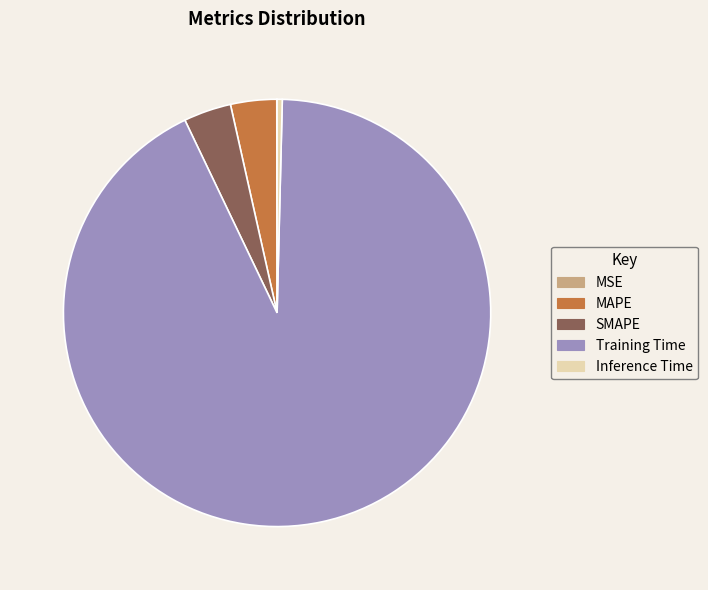

Is it true that SMAPE is 4% of the pie?

True